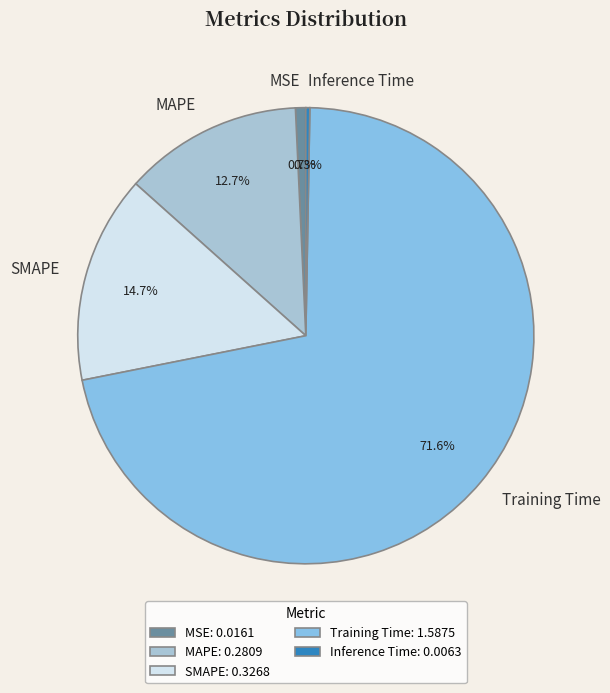

The Inference Time slice represents 0% of the pie. True or false?

True